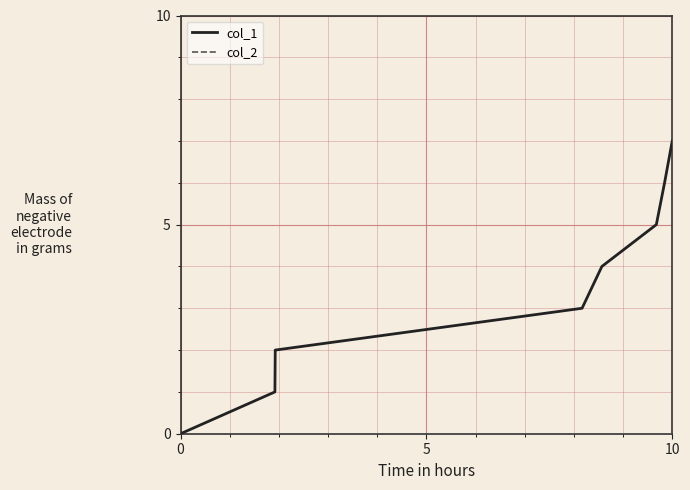

What is the maximum value shown in the chart?

7